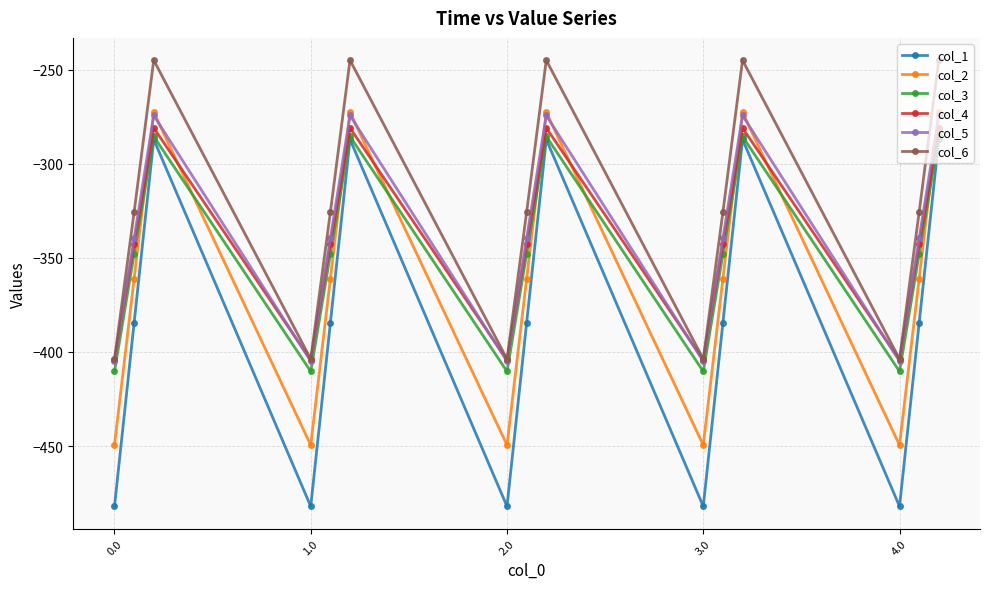

Which series has the largest range (max minus min)?

col_1